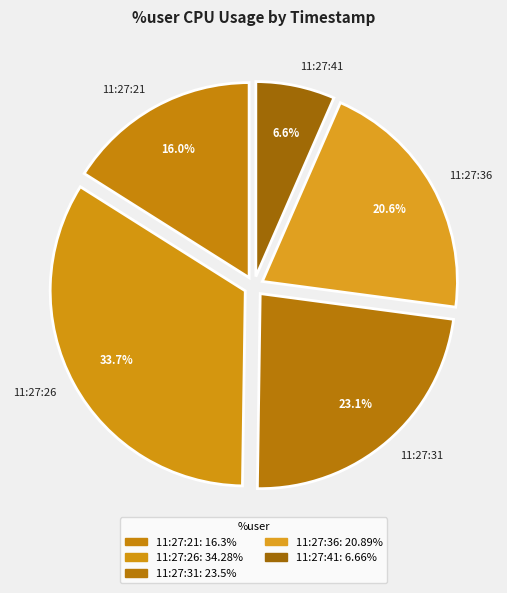

Is it true that 11:27:31 is 36% of the pie?

False